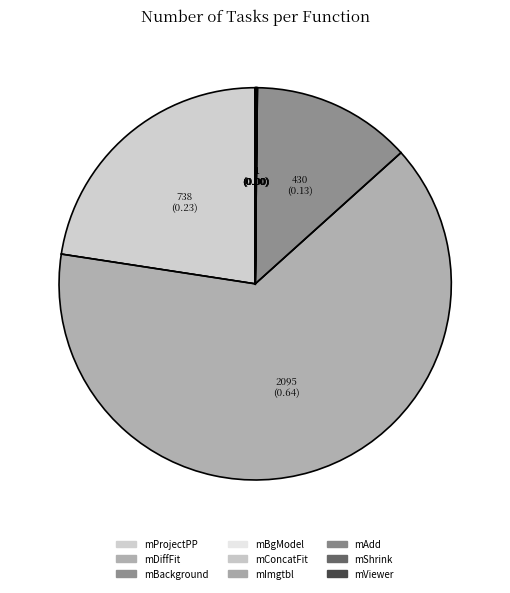

How much of the chart is everything except mProjectPP?

77.4%